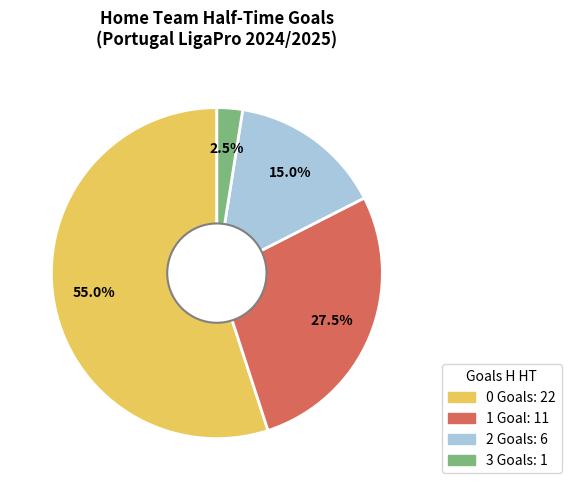

Does any single category account for the majority?

Yes